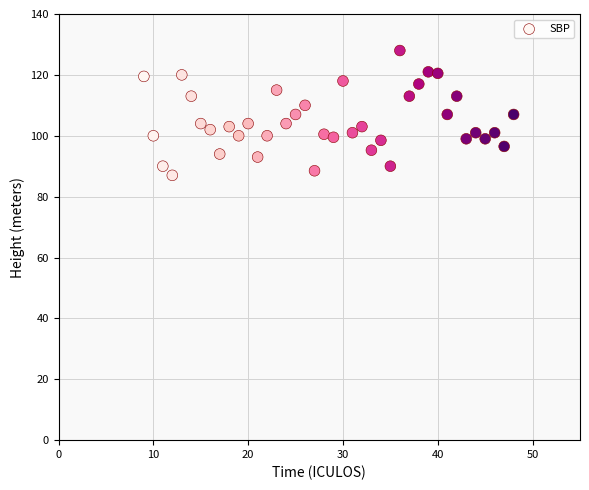

What is the range of Y values (max minus min)?

41.0